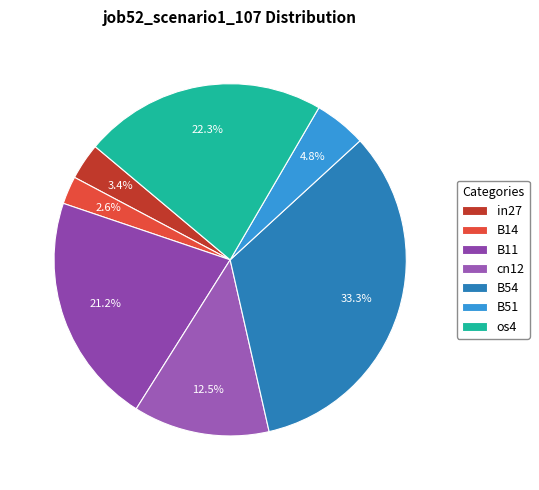

Is there any slice that represents more than half of the pie?

No